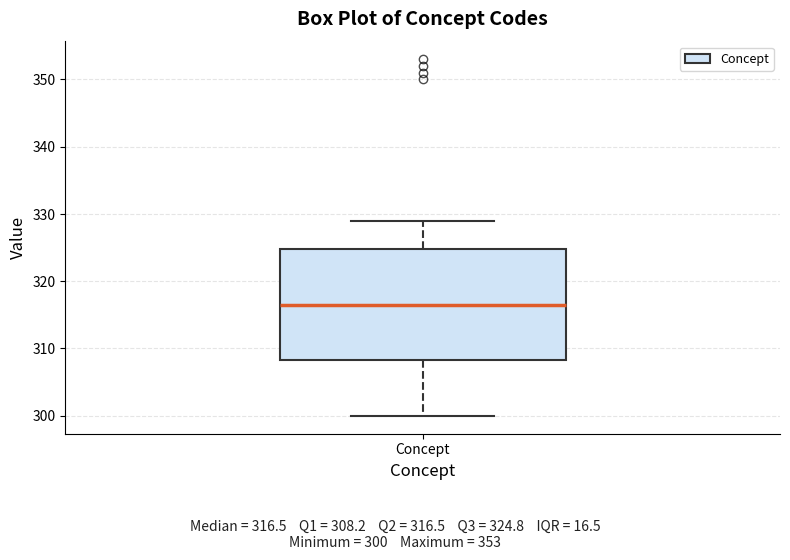

Read this box plot against the y-axis: the position of the median line, the range covered by the box, and the ends of both whiskers. The values are not printed on the chart, so give them approximately, as read against the axis.

median 317, box 308 to 325, whiskers 300 to 329